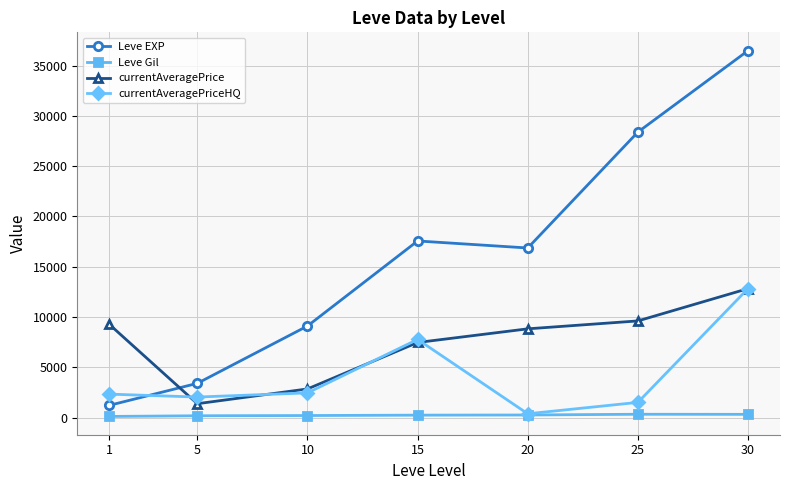

True or false: Leve EXP has more than 1 points higher than both neighbors.

False